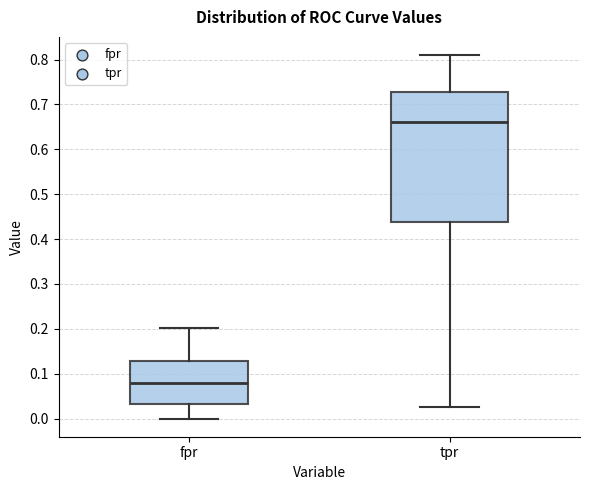

Reading left to right, transcribe this box plot: for each box, give where its median line is, the range the box spans, and where its two whiskers end, as read against the y-axis. The values are not printed on the chart, so give them approximately, as read against the axis.

fpr: median 0.08, box 0.03 to 0.13, whiskers 0.00 to 0.20
tpr: median 0.66, box 0.44 to 0.73, whiskers 0.02 to 0.81